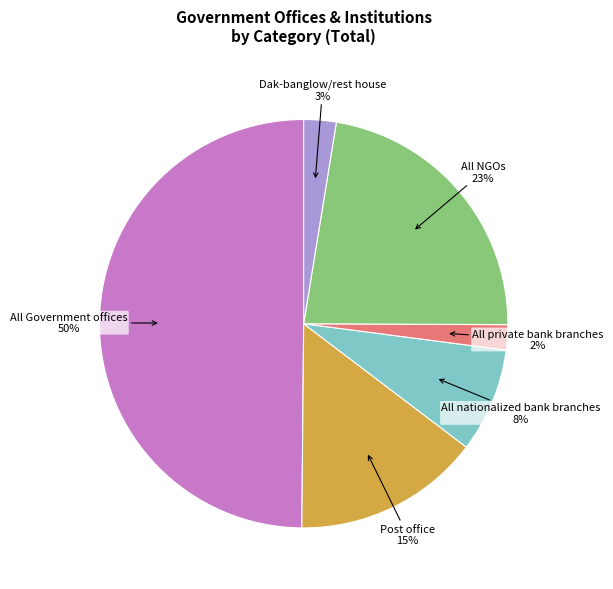

To the nearest percent, what is the difference between the largest and smallest slice percentages?

48%